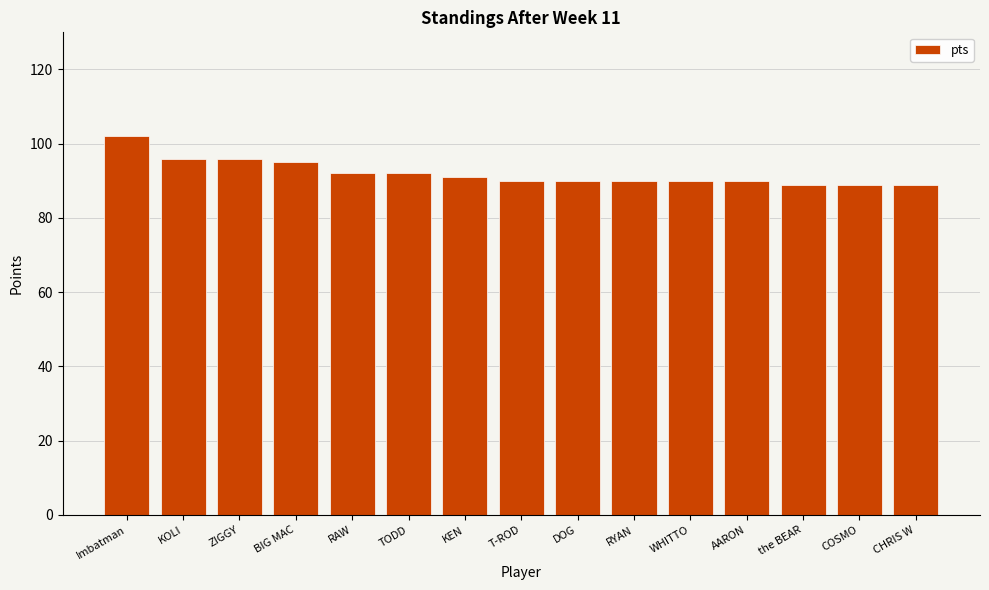

What is the difference between the values at COSMO and Imbatman?

13